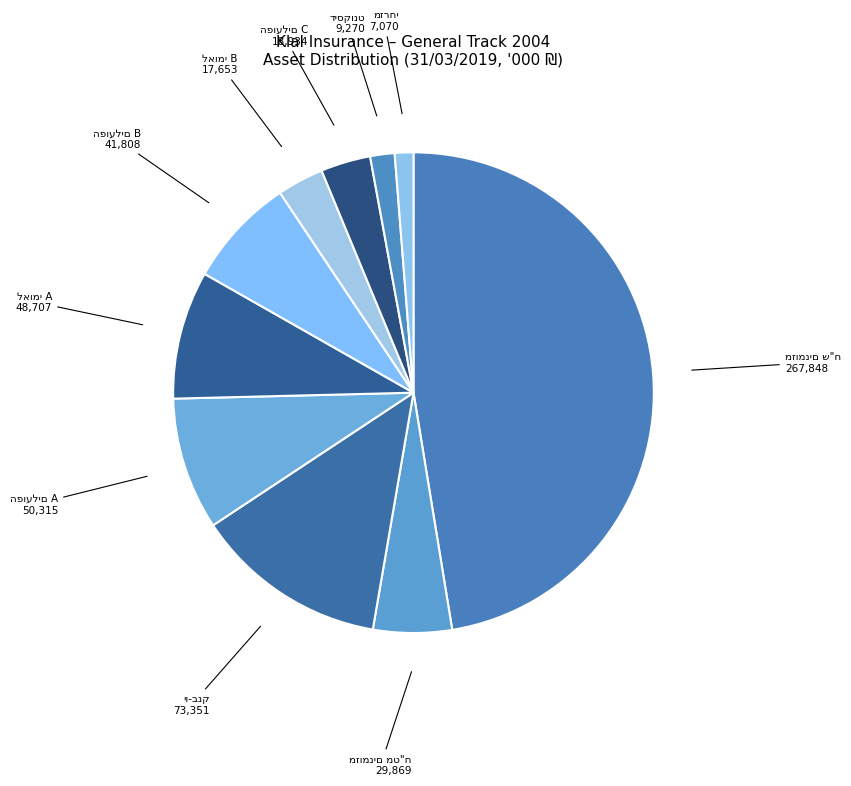

Does any single category account for the majority?

No